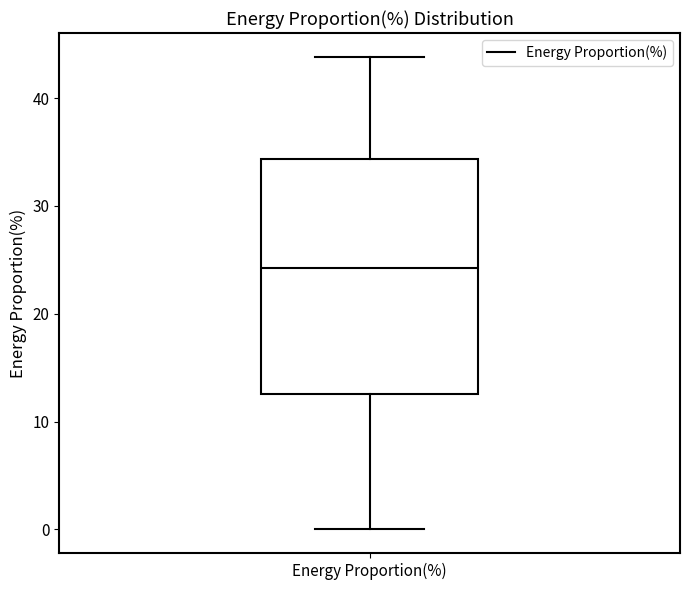

Where is the lower edge of the box for Energy Proportion(%) on the y-axis? The values are not printed on the chart, so give them approximately, as read against the axis.

13